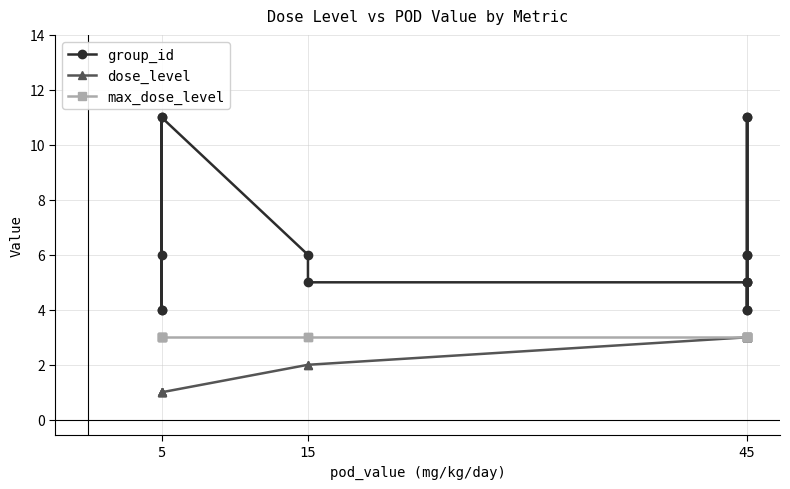

How many data points does each series have?

16